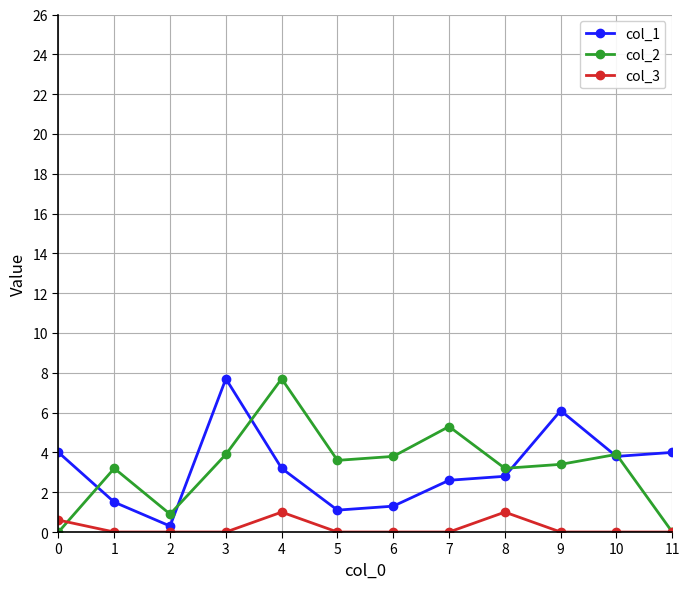

Between 8 and 9, which series saw the biggest shift?

col_1